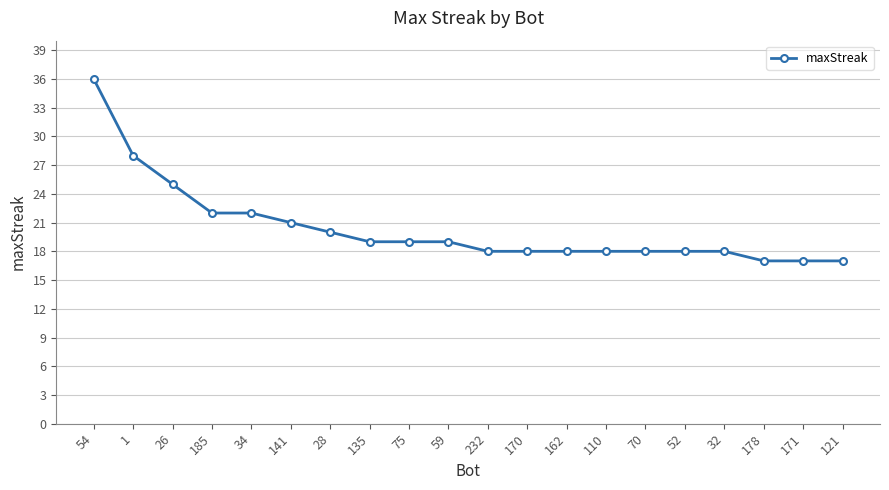

Reading left to right, what are all the values shown in this chart?

54=36	1=28	26=25	185=22	34=22	141=21	28=20	135=19	75=19	59=19	232=18	170=18	162=18	110=18	70=18	52=18	32=18	178=17	171=17	121=17